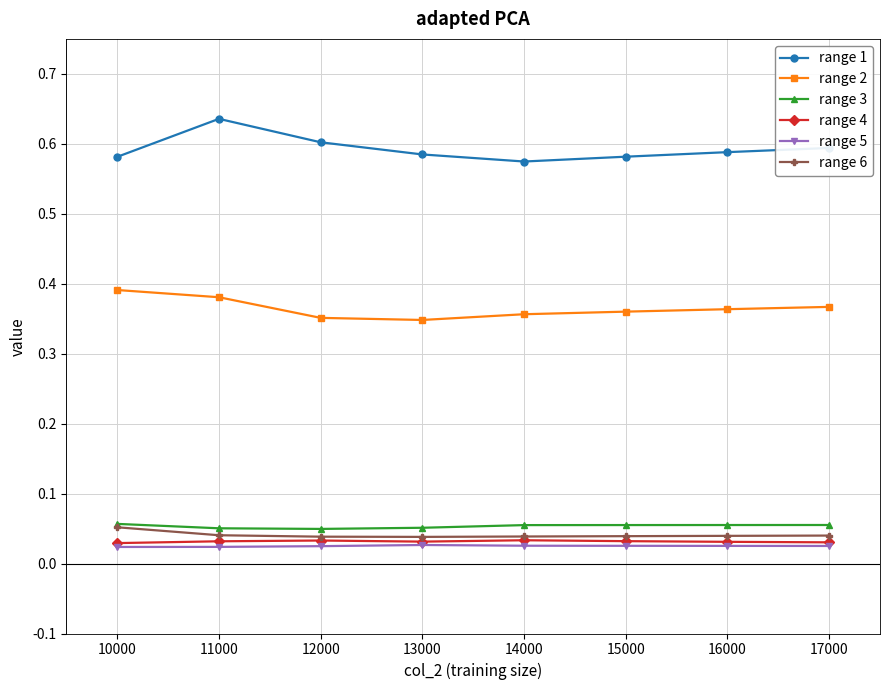

Count the range 2 values in the range 0 to 1.

8